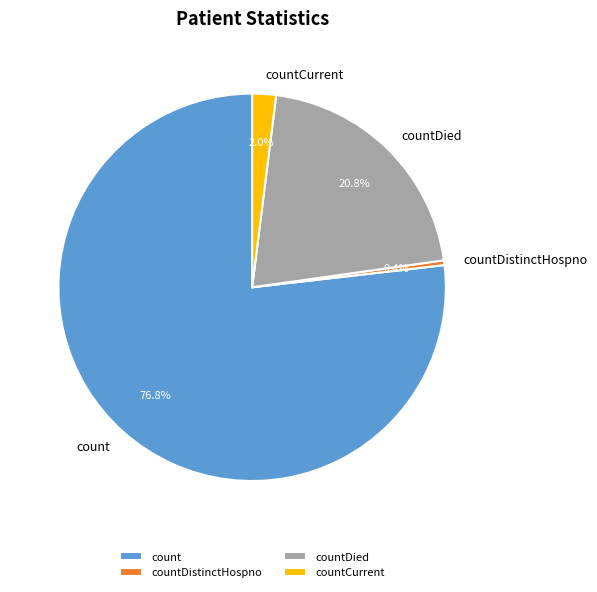

Between countCurrent and count, which is larger?

count